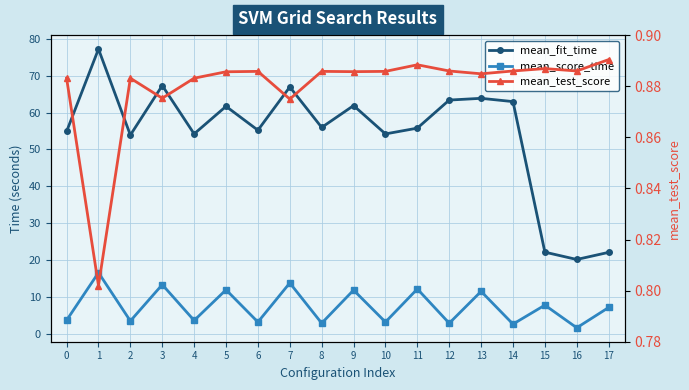

Reading left to right, list all the values displayed in this chart.

mean_fit_time: 54.9	77.2	53.9	67.3	54.2	61.7	55.2	66.9	56.0	61.9	54.2	55.8	63.4	63.9	63.0	22.1	20.1	22.1
mean_score_time: 3.6	16.5	3.4	13.3	3.6	11.9	3.1	13.7	2.8	11.8	3.1	12.1	2.8	11.5	2.6	7.7	1.6	7.1
mean_test_score: 0.9	0.8	0.9	0.9	0.9	0.9	0.9	0.9	0.9	0.9	0.9	0.9	0.9	0.9	0.9	0.9	0.9	0.9